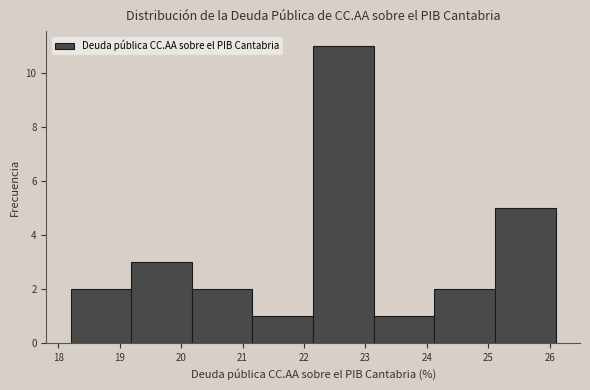

Reading left to right, list every bar in this chart as the range it spans on the x-axis followed by its height. Neither the bar edges nor the heights are printed on the chart, so give them approximately, as read against the axes.

18.2 to 19.2: 2
19.2 to 20.2: 3
20.2 to 21.2: 2
21.2 to 22.2: 1
22.2 to 23.1: 11
23.1 to 24.1: 1
24.1 to 25.1: 2
25.1 to 26.1: 5